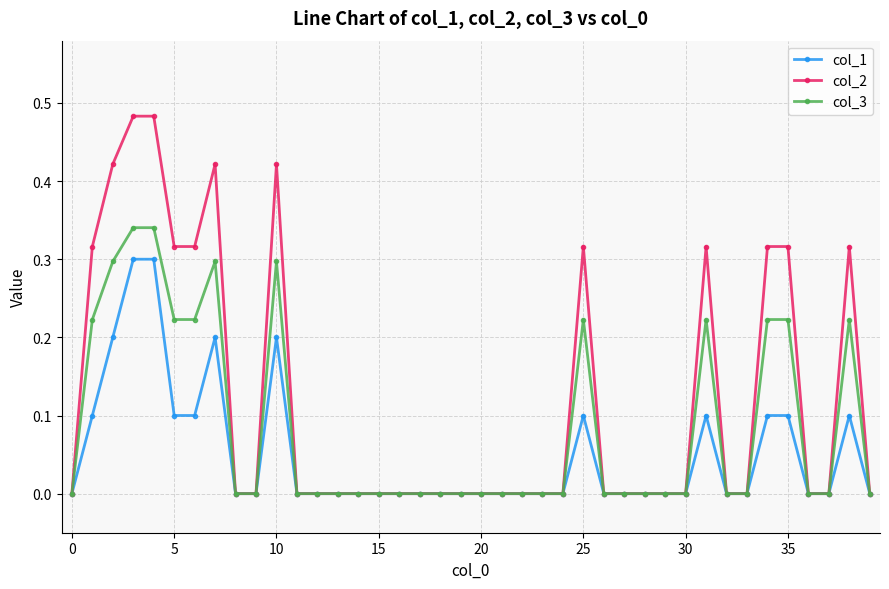

Which series has the widest spread of values?

col_2